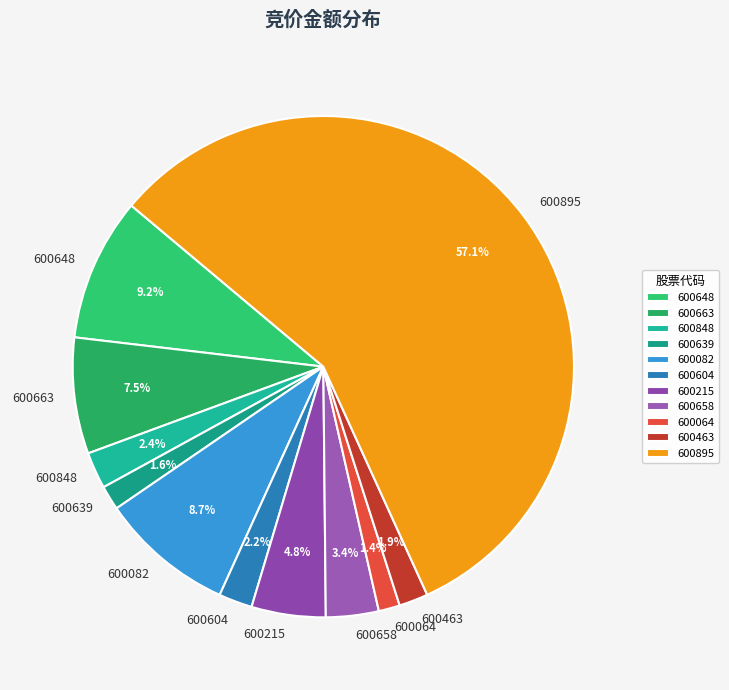

To the nearest percent, what percentage of the pie is 600082?

9%